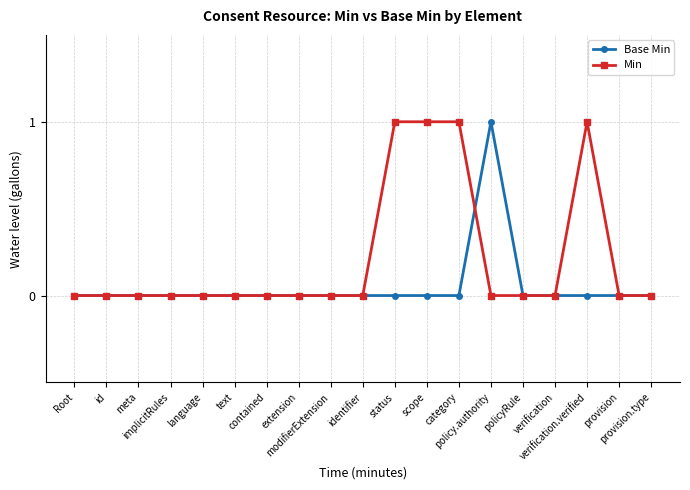

Rank the series by their average value, from highest to lowest.

Min, Base Min